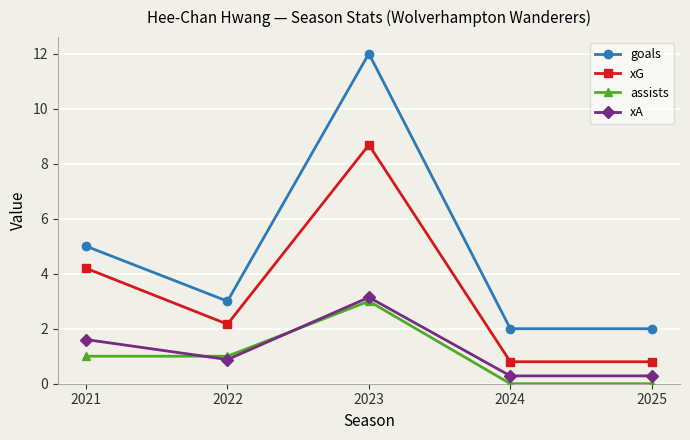

Where is xA nearest to the value 1?

2022